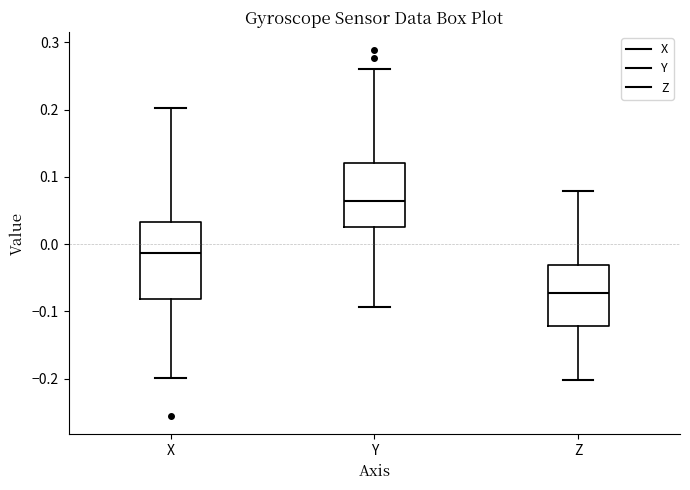

Reading left to right, read every box against the y-axis: the position of its median line, the range the box covers, and the ends of its whiskers. The values are not printed on the chart, so give them approximately, as read against the axis.

X: median -0.01, box -0.08 to 0.03, whiskers -0.20 to 0.20
Y: median 0.06, box 0.03 to 0.12, whiskers -0.09 to 0.26
Z: median -0.07, box -0.12 to -0.03, whiskers -0.20 to 0.08